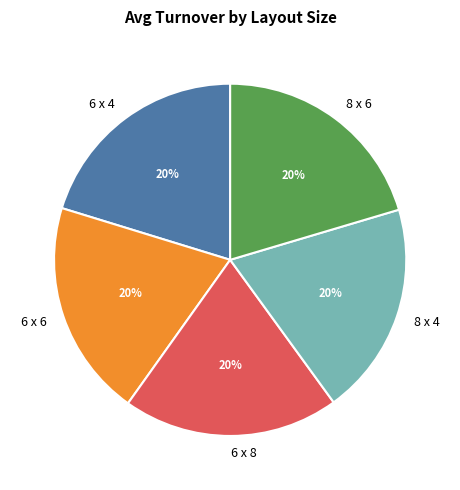

How many segments does this pie chart have?

5